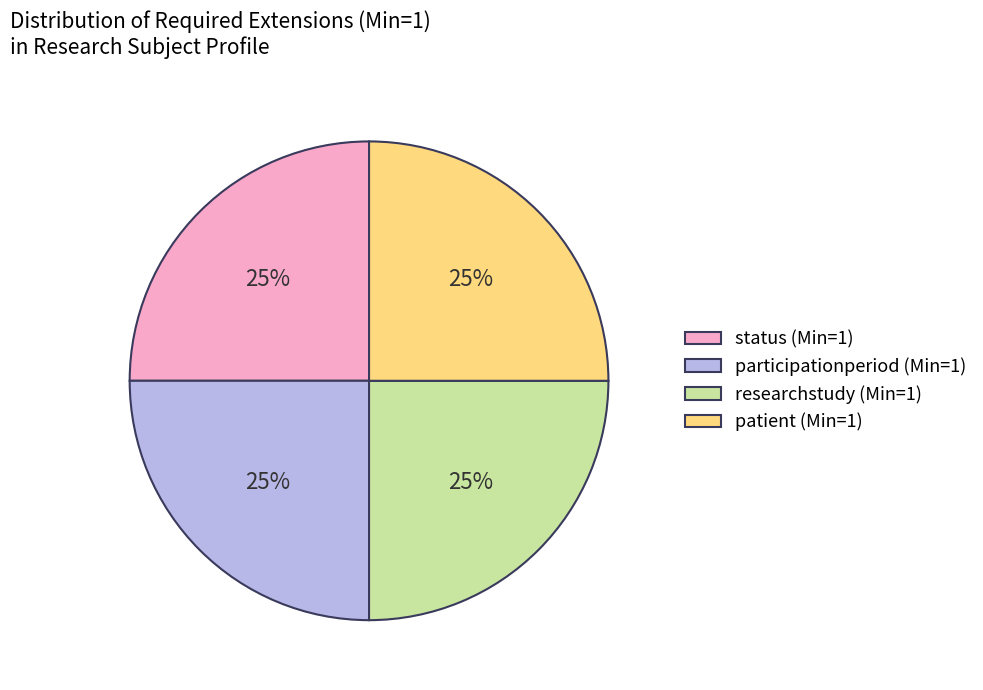

Does any single category account for the majority?

No